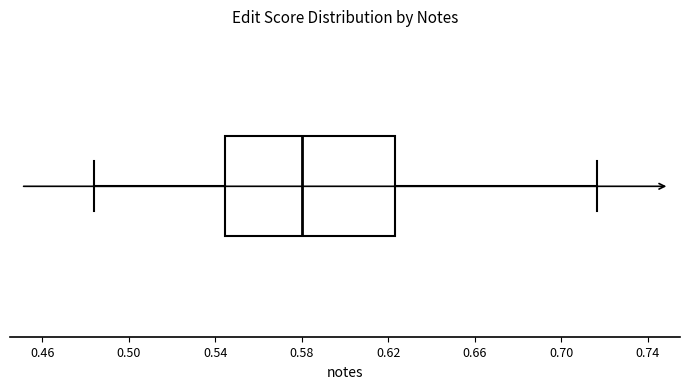

Where is the right edge of the box on the x-axis? The values are not printed on the chart, so give them approximately, as read against the axis.

0.625